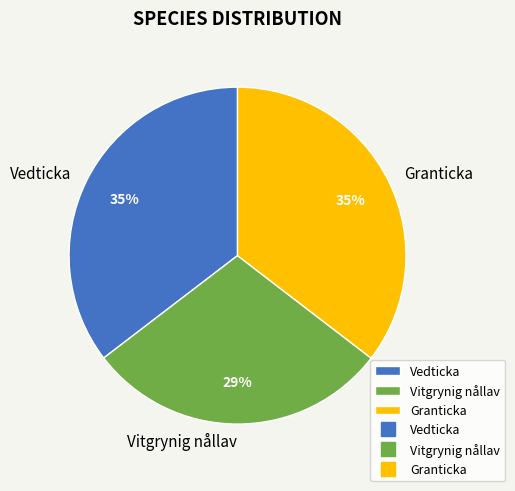

Which category has the smallest portion of the pie?

Vitgrynig nållav